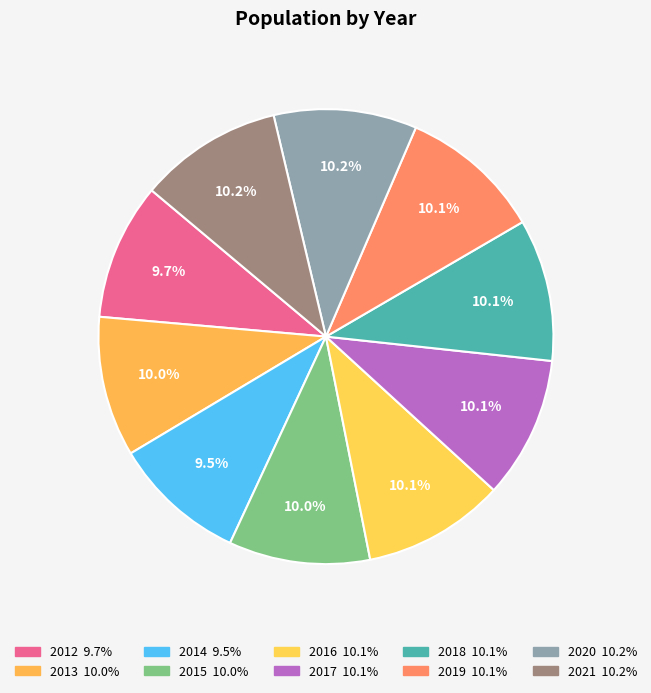

Rank the categories by value from lowest to highest.

2014, 2012, 2013, 2015, 2017, 2016, 2018, 2019, 2020, 2021